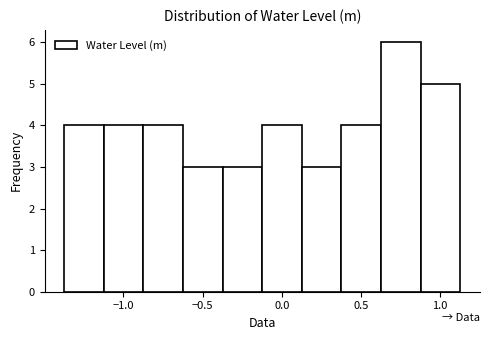

Reading left to right, transcribe this chart: for each bar, give the range it covers on the x-axis and its height. Neither the bar edges nor the heights are printed on the chart, so give them approximately, as read against the axes.

-1.35 to -1.10: 4
-1.10 to -0.85: 4
-0.85 to -0.60: 4
-0.60 to -0.35: 3
-0.35 to -0.10: 3
-0.10 to 0.15: 4
0.15 to 0.40: 3
0.40 to 0.65: 4
0.65 to 0.90: 6
0.90 to 1.15: 5